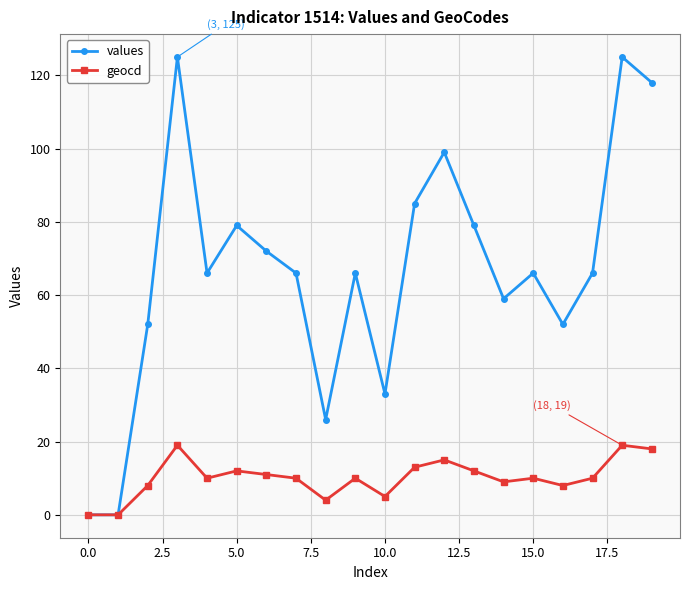

Rank the series by their maximum value, from lowest to highest.

geocd, values